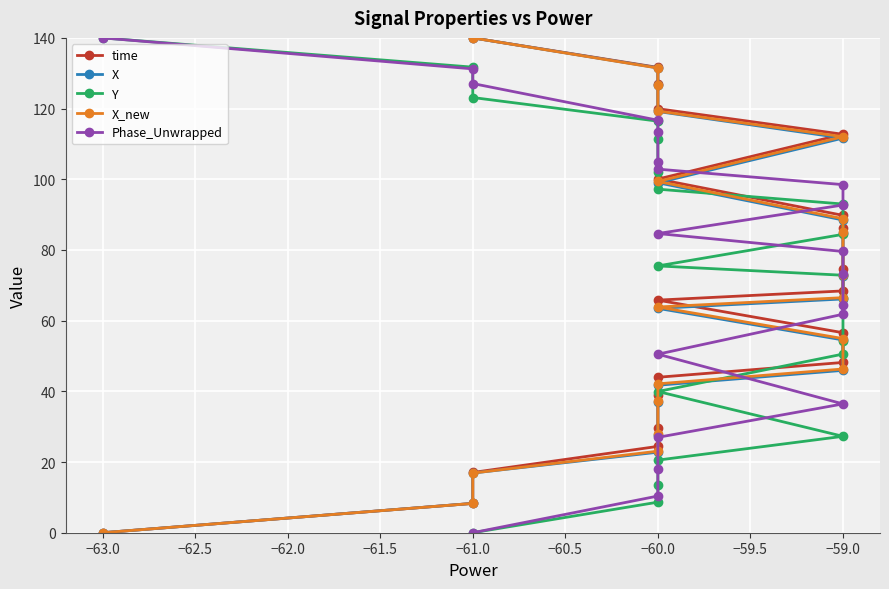

Reading left to right, transcribe all the data shown in this chart.

time: 0.0	8.3	17.0	24.4	29.6	39.0	44.0	48.2	56.6	65.8	68.4	74.7	86.3	89.8	100.1	112.7	120.0	127.1	131.7	140.0
X: 0.0	8.3	16.9	22.8	27.6	36.9	41.7	45.9	54.5	63.5	66.1	72.6	84.7	88.5	99.0	111.6	119.2	126.6	131.5	140.0
Y: 140.0	131.7	123.1	116.4	111.4	102.0	97.2	93.0	84.4	75.5	72.8	66.4	54.3	50.5	40.0	27.3	20.5	13.6	8.6	0.0
X_new: 0.0	8.3	16.9	23.1	27.9	37.3	42.1	46.3	54.9	63.9	66.5	72.9	85.1	88.8	99.4	112.0	119.3	126.5	131.5	140.0
Phase_Unwrapped: 140.0	131.2	127.1	116.7	113.2	104.9	102.9	98.5	92.7	84.6	79.6	73.1	64.3	61.8	50.5	36.4	27.0	18.0	10.4	0.0